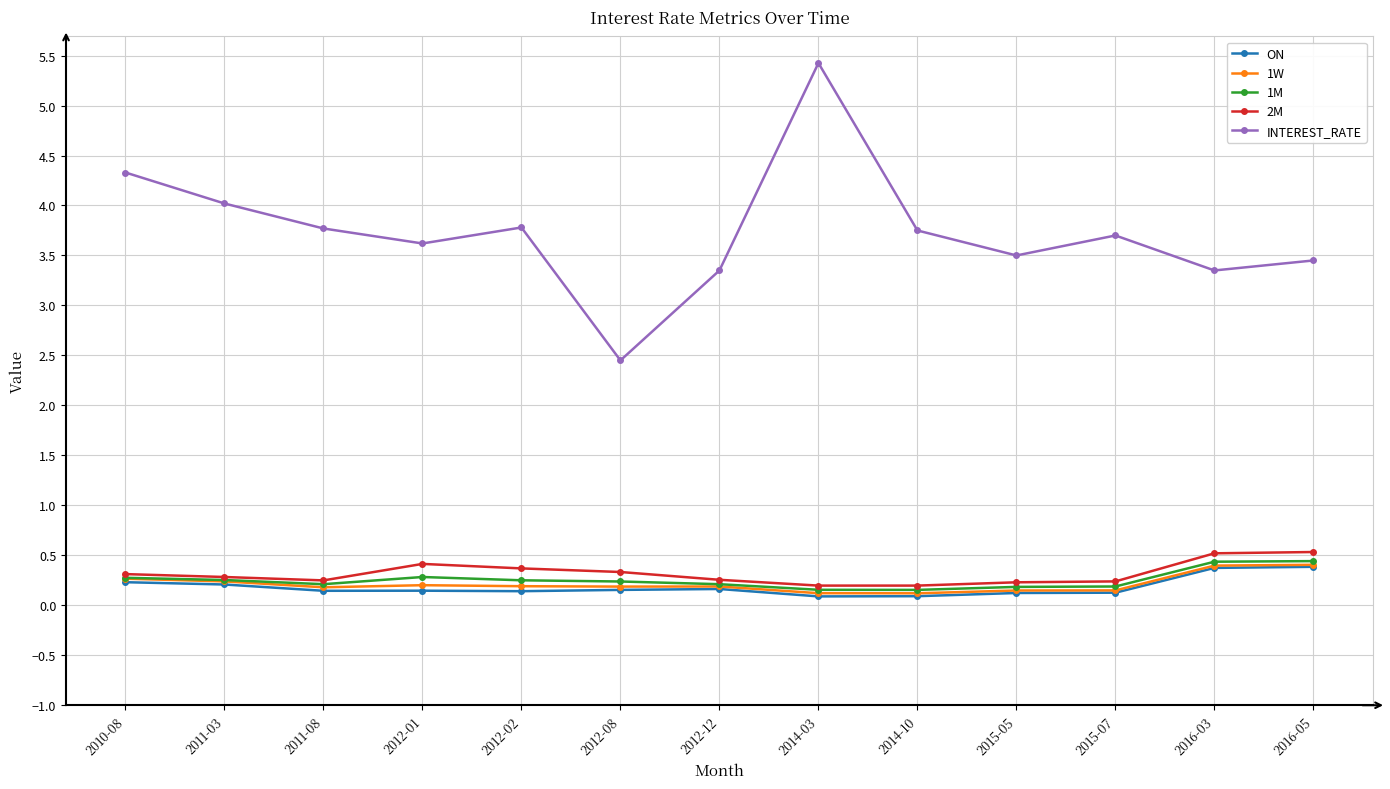

Which series has the largest range (max minus min)?

INTEREST_RATE